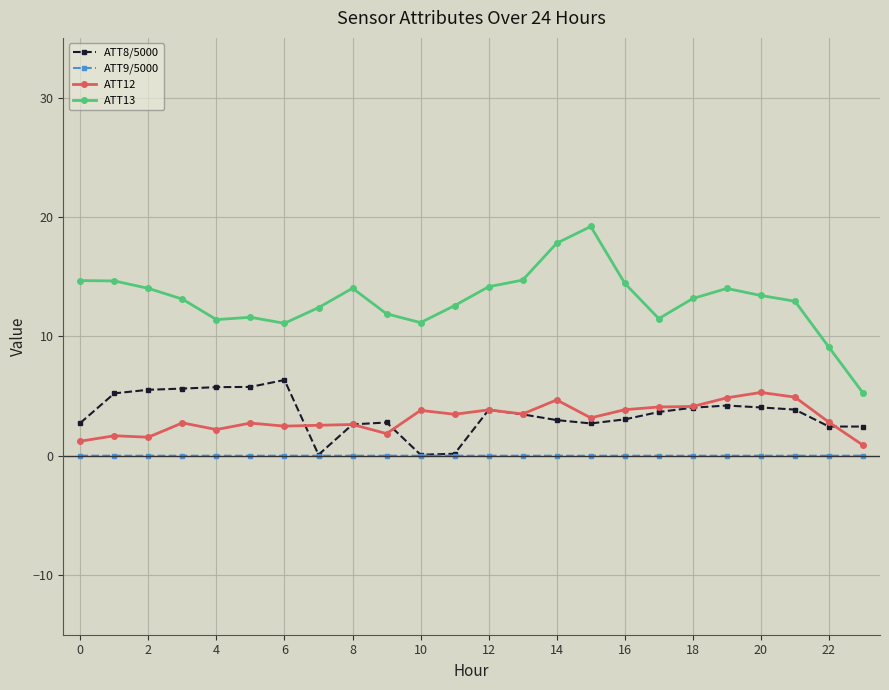

Which series has the largest total across all categories?

ATT13